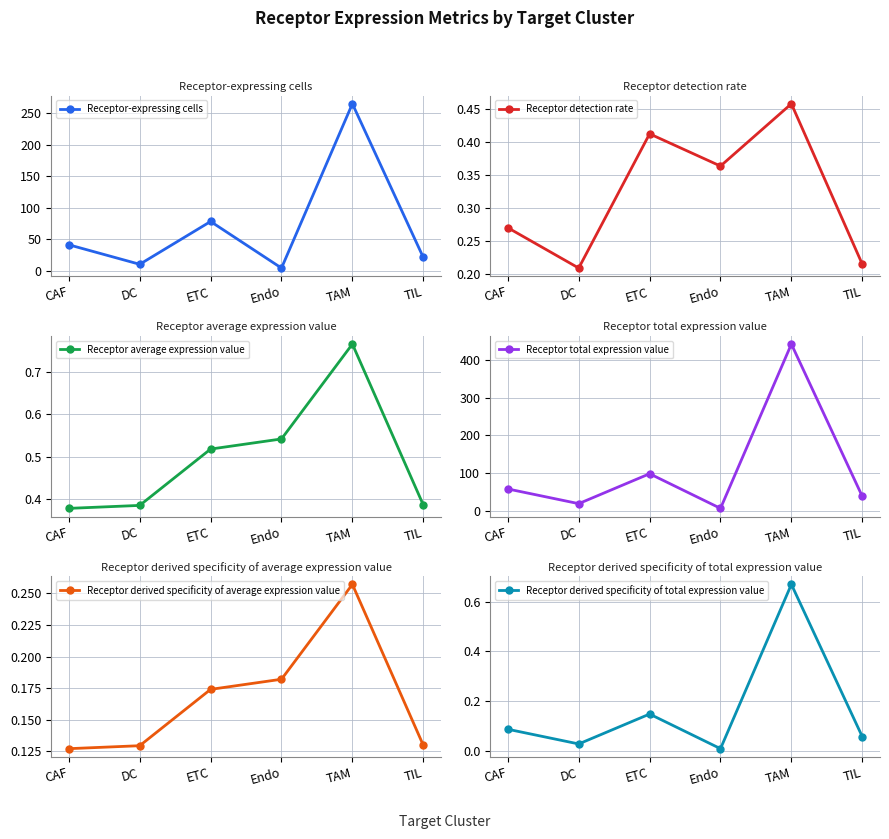

List the labels in order of Receptor detection rate value, largest first.

TAM, ETC, Endo, CAF, TIL, DC